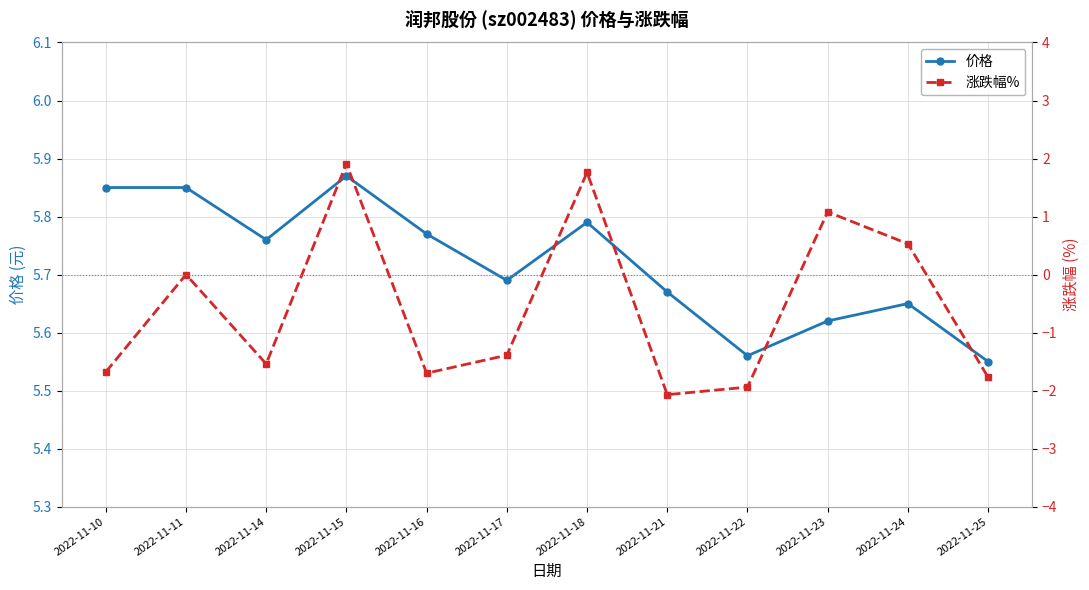

The 涨跌幅% series shows -3.1 at 2022-11-22. True or false?

False